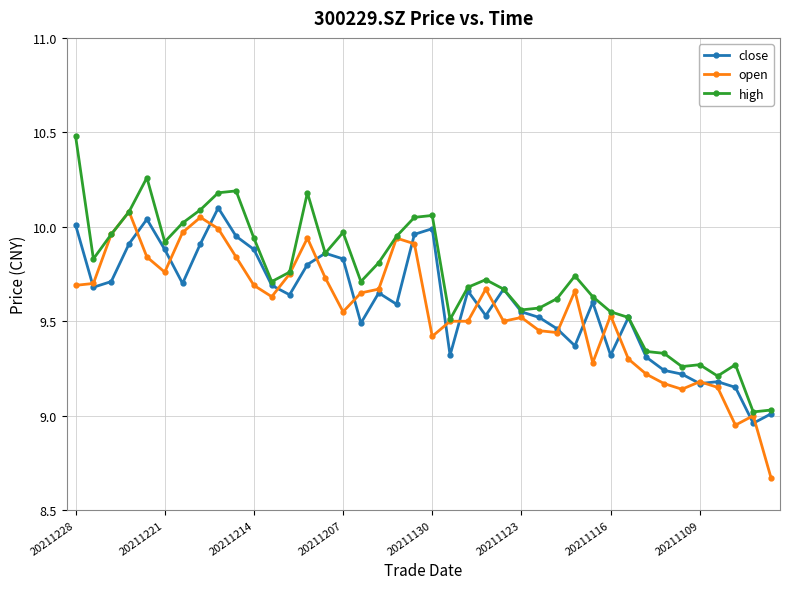

True or false: close has more than 2 points higher than both neighbors.

True